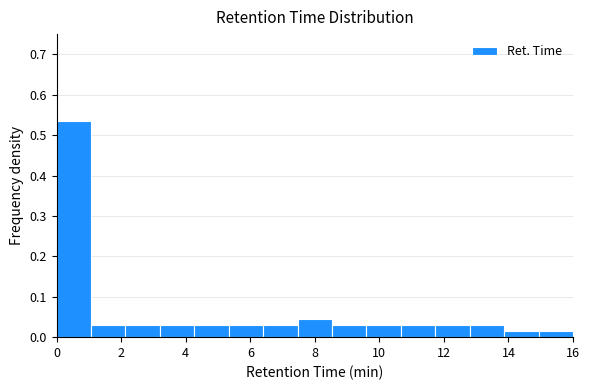

Reading left to right, transcribe this chart: for each bar, give the range it covers on the x-axis and its height. Neither the bar edges nor the heights are printed on the chart, so give them approximately, as read against the axes.

0.0 to 1.0: 0.54
1.0 to 2.2: 0.03
2.2 to 3.2: 0.03
3.2 to 4.2: 0.03
4.2 to 5.4: 0.03
5.4 to 6.4: 0.03
6.4 to 7.4: 0.03
7.4 to 8.6: 0.04
8.6 to 9.6: 0.03
9.6 to 10.6: 0.03
10.6 to 11.8: 0.03
11.8 to 12.8: 0.03
12.8 to 13.8: 0.03
13.8 to 15.0: 0.01
15.0 to 16.0: 0.01